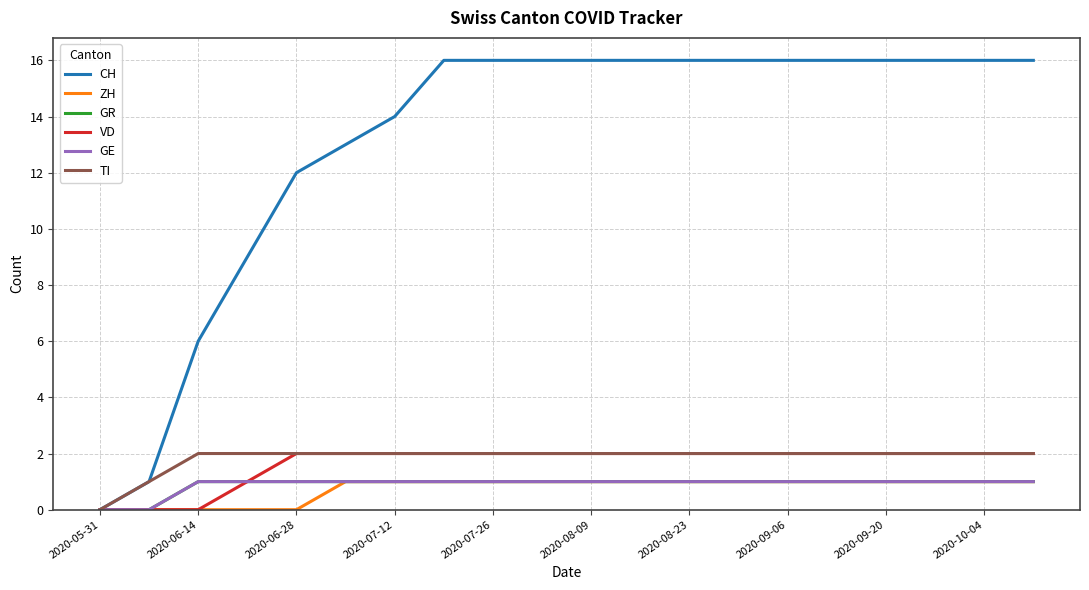

At which category is the sum across all series the highest?

2020-09-06